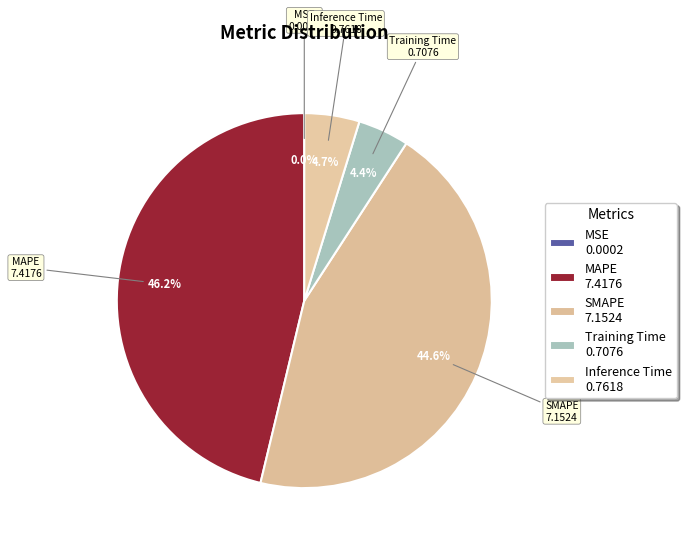

Is the sum of MAPE and Training Time greater than half?

Yes